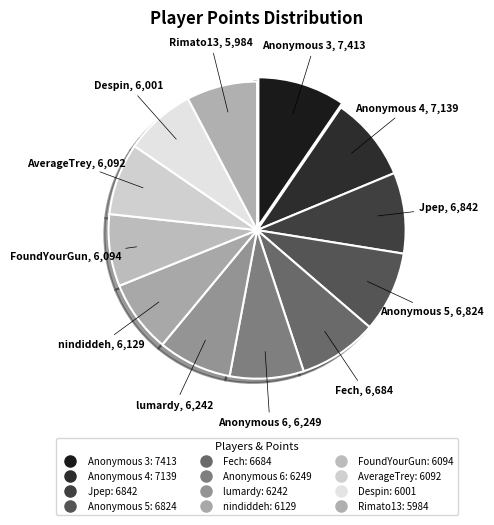

To the nearest percent, what percentage of the pie is nindiddeh?

8%